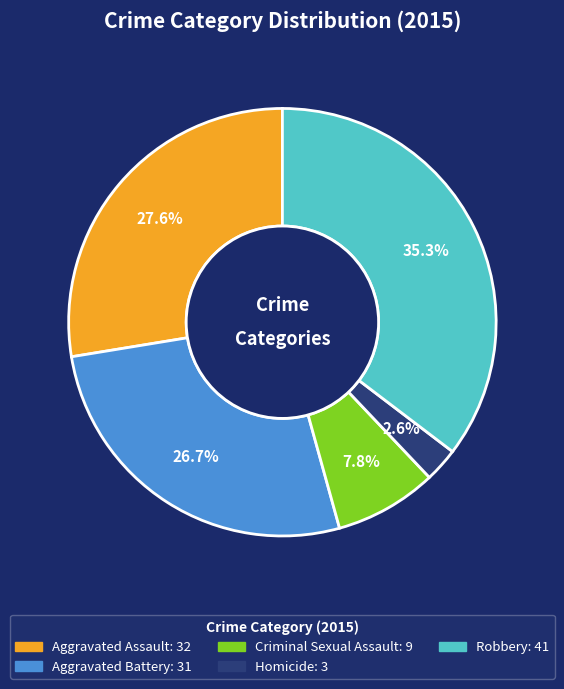

How many slices are in this pie chart?

5